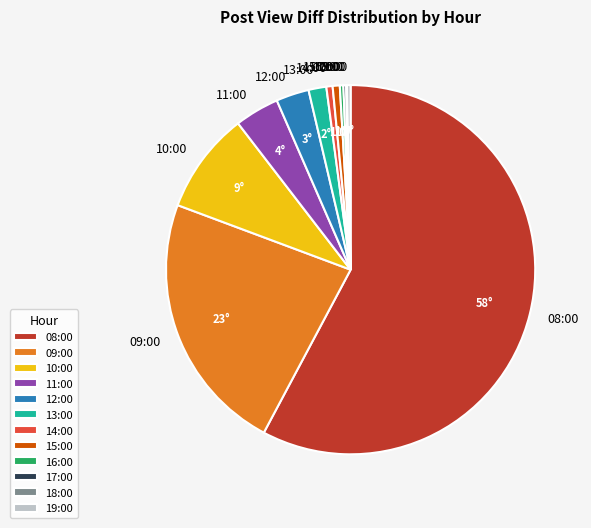

Is it true that 19:00 is 0% of the pie?

True